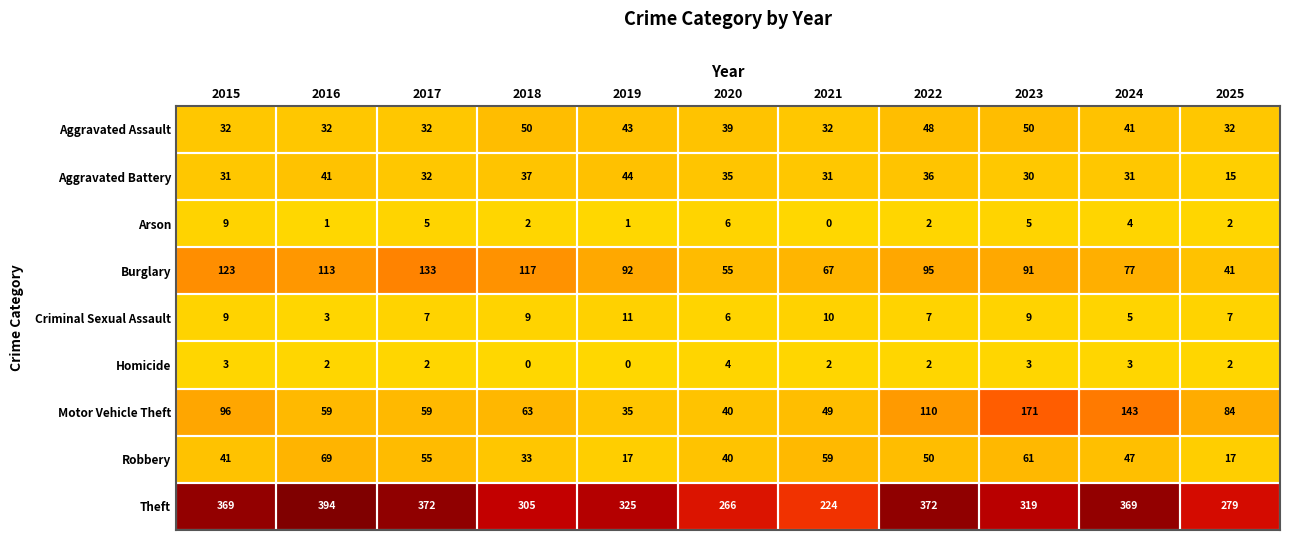

Where does the Criminal Sexual Assault series first go above 7?

2015